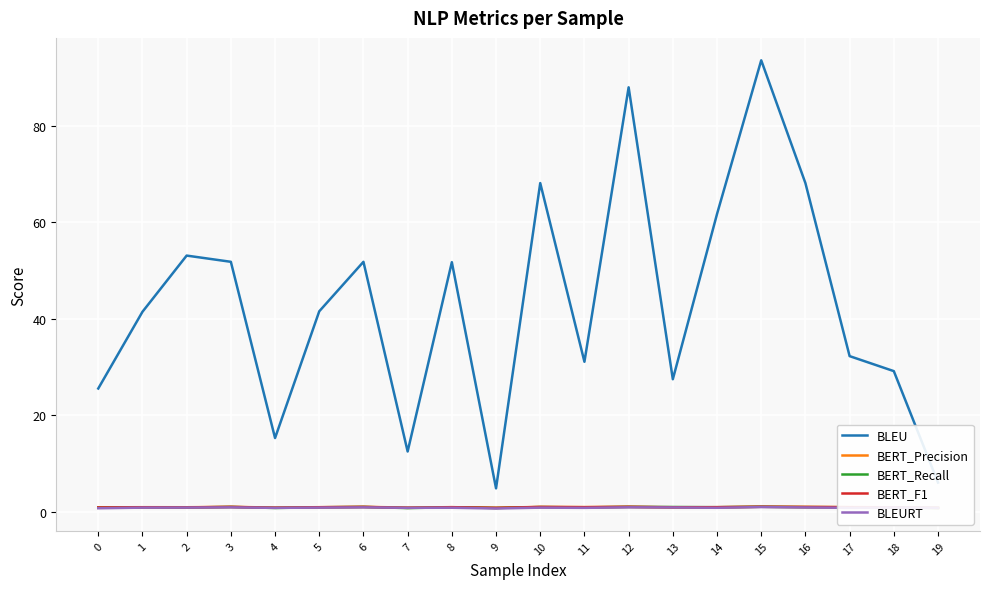

What is the sum of all BERT_Precision values?

18.1